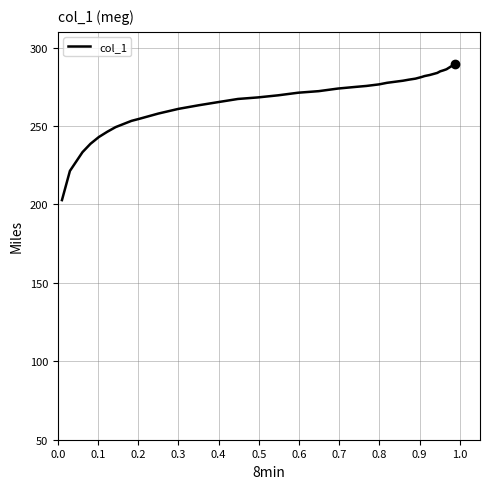

What is the difference between the maximum and minimum values?

87.1